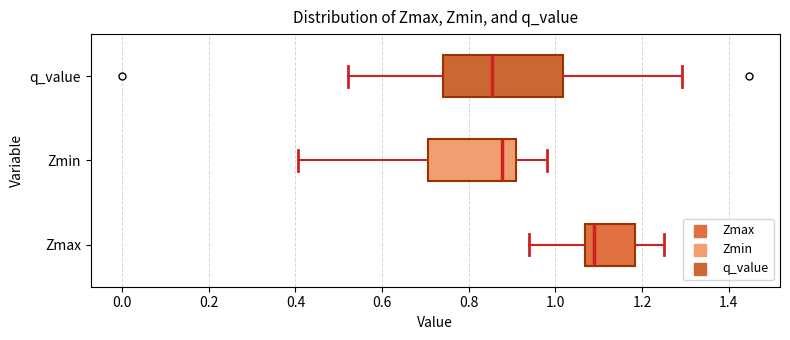

Where is the left edge of the box for q_value on the x-axis? The values are not printed on the chart, so give them approximately, as read against the axis.

0.74